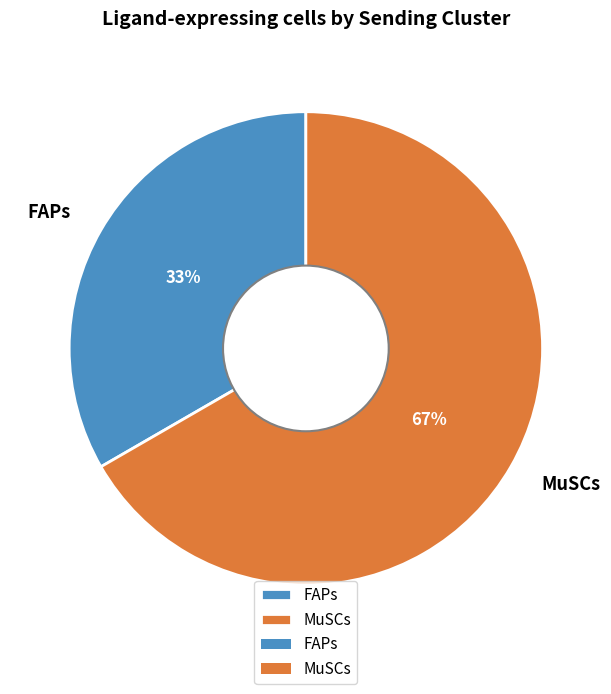

To the nearest percent, what is the combined percentage of MuSCs and FAPs?

100%